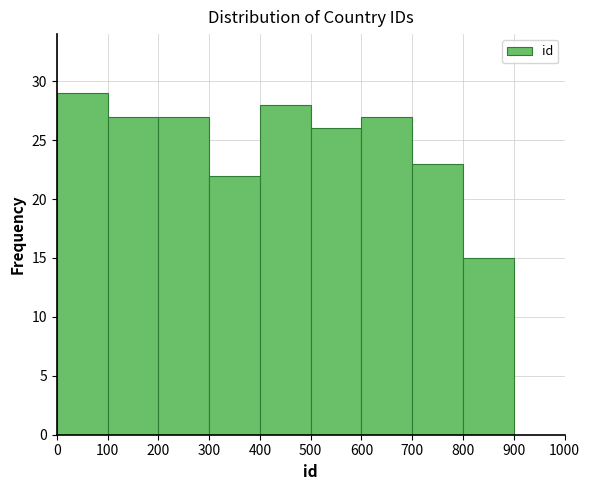

Reading left to right, list every bar in this chart as the range it spans on the x-axis followed by its height. The values are not printed on the chart, so give them approximately, as read against the axis.

0 to 100: 29
100 to 200: 27
200 to 300: 27
300 to 400: 22
400 to 500: 28
500 to 600: 26
600 to 700: 27
700 to 800: 23
800 to 900: 15
900 to 1000: 0